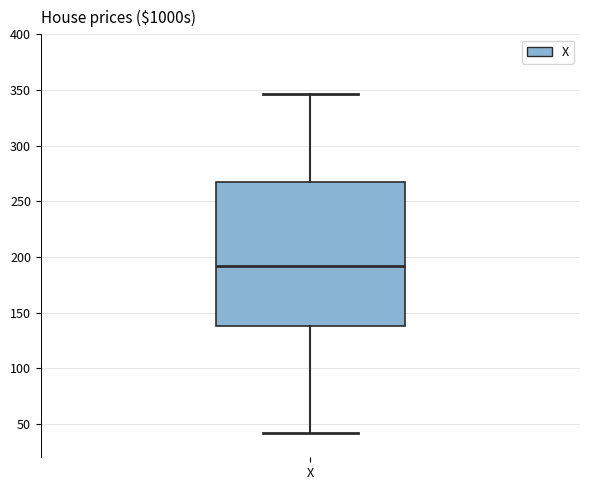

Transcribe this box plot: give where the median line is, the range the box spans, and where the two whiskers end, as read against the y-axis. The values are not printed on the chart, so give them approximately, as read against the axis.

median 190, box 140 to 265, whiskers 40 to 345